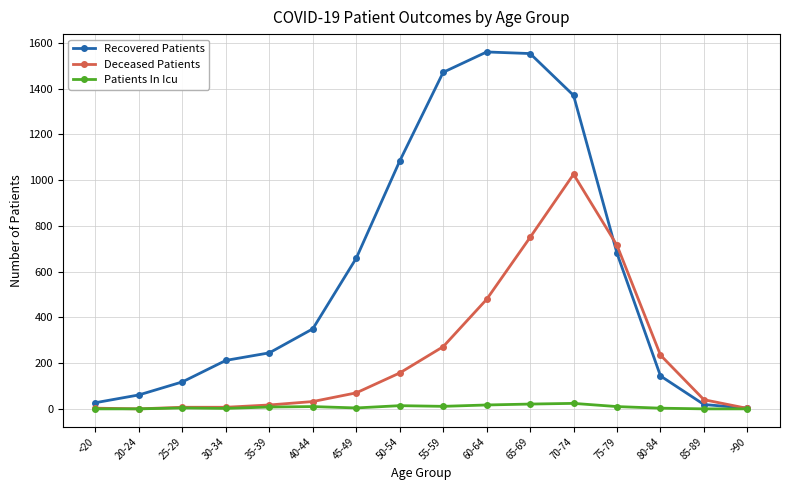

True or false: Patients In Icu has more than 2 points higher than both neighbors.

True